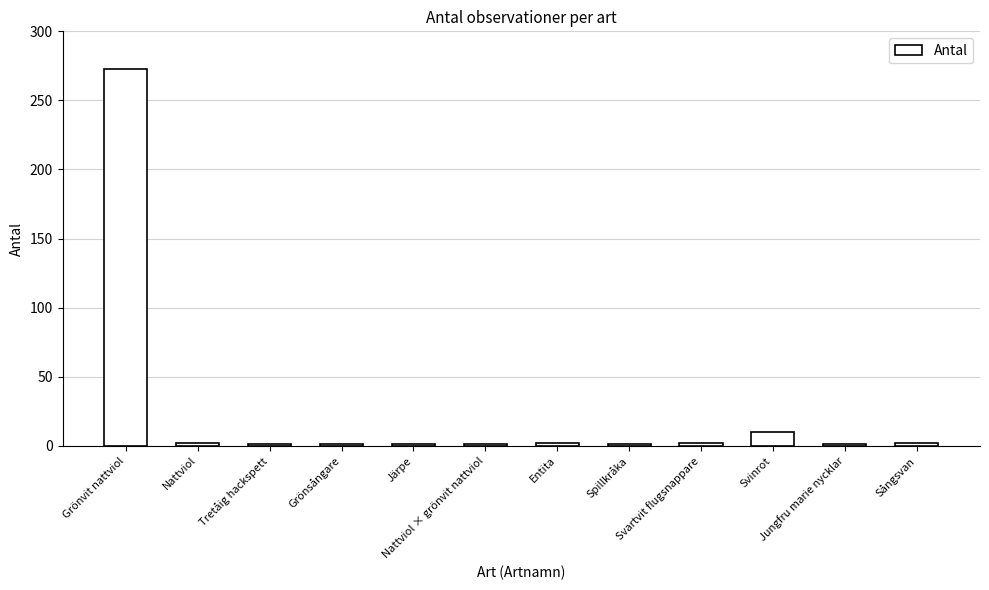

What is the label of the 5th bar from the left?

Järpe